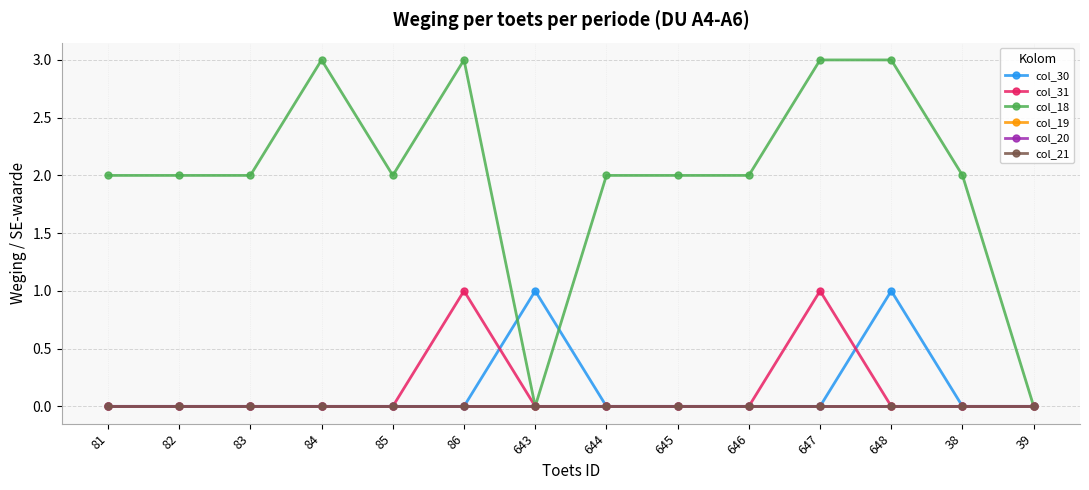

Reading right to left, list all the values displayed in this chart.

col_30: 39=0	38=0	648=1	647=0	646=0	645=0	644=0	643=1	86=0	85=0	84=0	83=0	82=0	81=0
col_31: 39=0	38=0	648=0	647=1	646=0	645=0	644=0	643=0	86=1	85=0	84=0	83=0	82=0	81=0
col_18: 39=0	38=2	648=3	647=3	646=2	645=2	644=2	643=0	86=3	85=2	84=3	83=2	82=2	81=2
col_19: 39=0	38=0	648=0	647=0	646=0	645=0	644=0	643=0	86=0	85=0	84=0	83=0	82=0	81=0
col_20: 39=0	38=0	648=0	647=0	646=0	645=0	644=0	643=0	86=0	85=0	84=0	83=0	82=0	81=0
col_21: 39=0	38=0	648=0	647=0	646=0	645=0	644=0	643=0	86=0	85=0	84=0	83=0	82=0	81=0